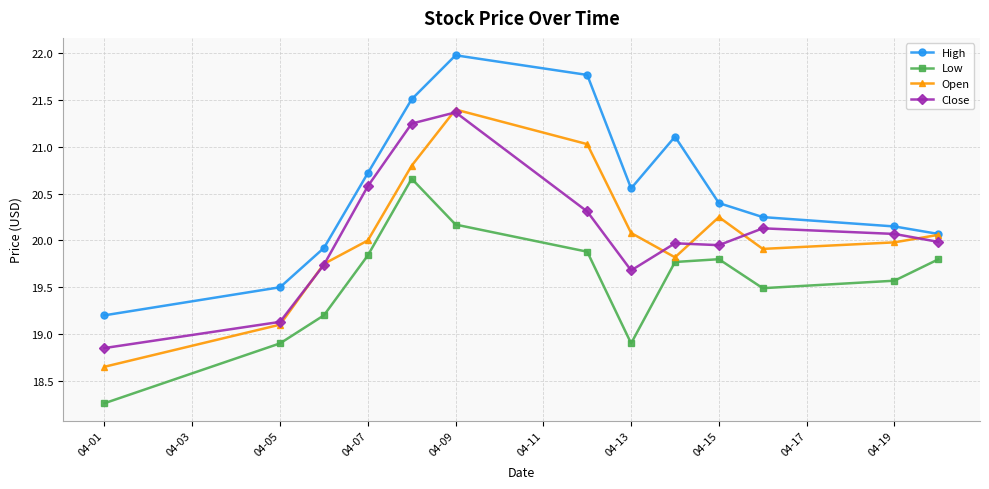

What is the value of the Open point at the 5th from the left?

20.8